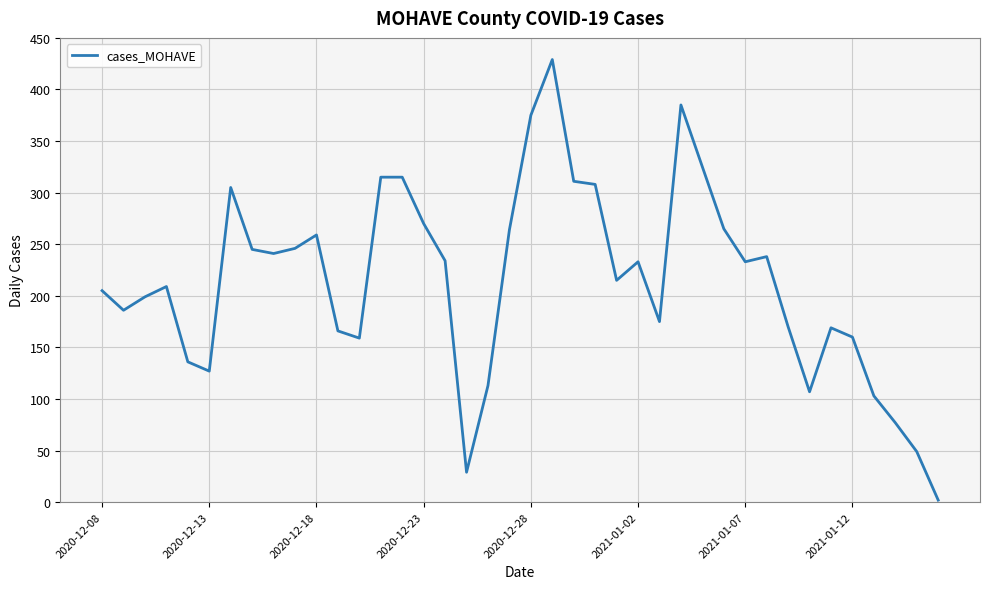

What is the difference between the maximum and minimum values?

427